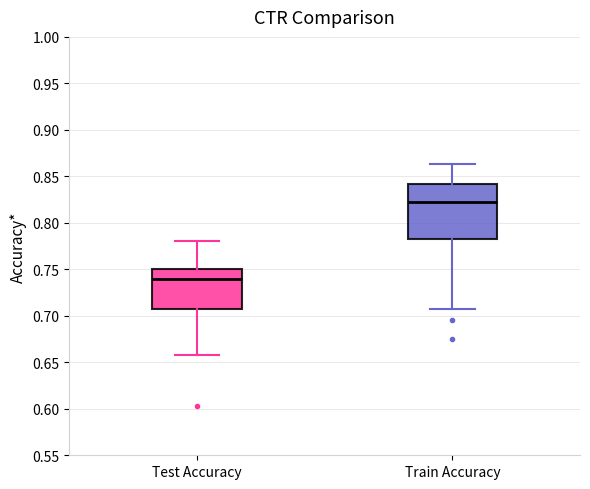

Which box is the tallest, from its lower edge to its upper edge?

Train Accuracy